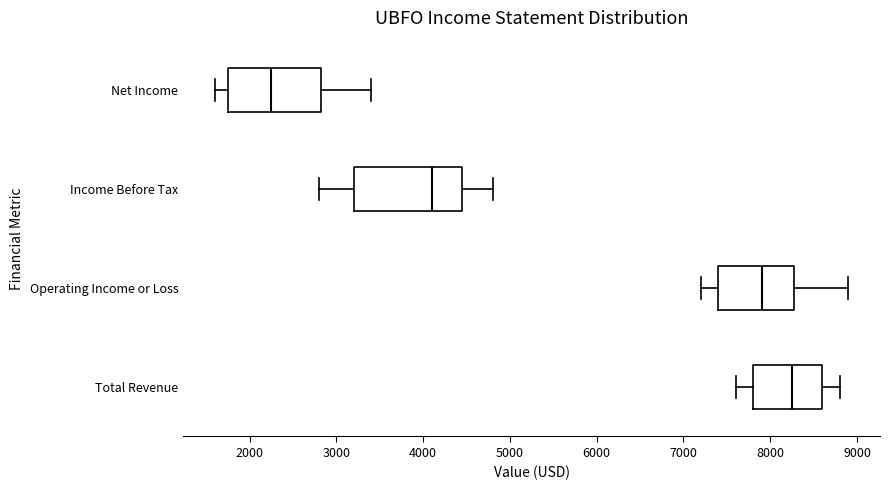

Which box has the furthest to the left median line?

Net Income